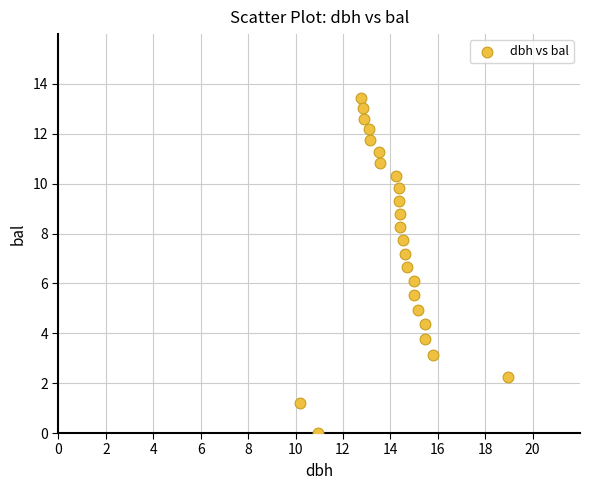

What is the range of X values (max minus min)?

8.8